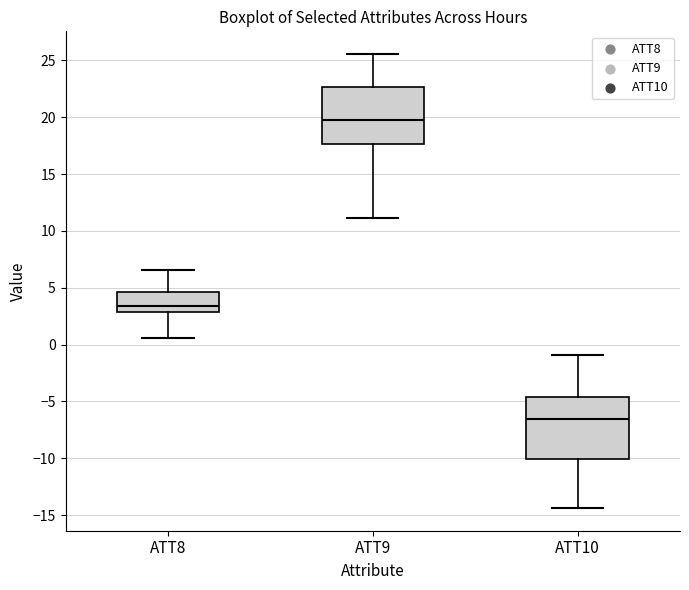

Reading left to right, transcribe this box plot: for each box, give where its median line is, the range the box spans, and where its two whiskers end, as read against the y-axis. The values are not printed on the chart, so give them approximately, as read against the axis.

ATT8: median 3.5, box 3.0 to 4.5, whiskers 0.5 to 6.5
ATT9: median 19.5, box 17.5 to 22.5, whiskers 11.0 to 25.5
ATT10: median -6.5, box -10.0 to -4.5, whiskers -14.5 to -1.0